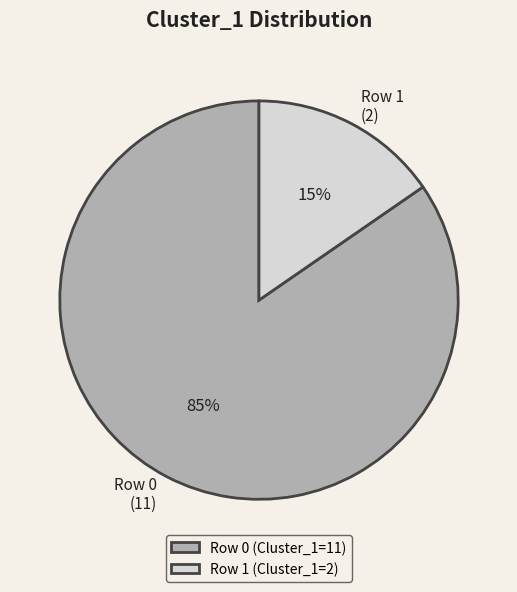

How many slices are in this pie chart?

2